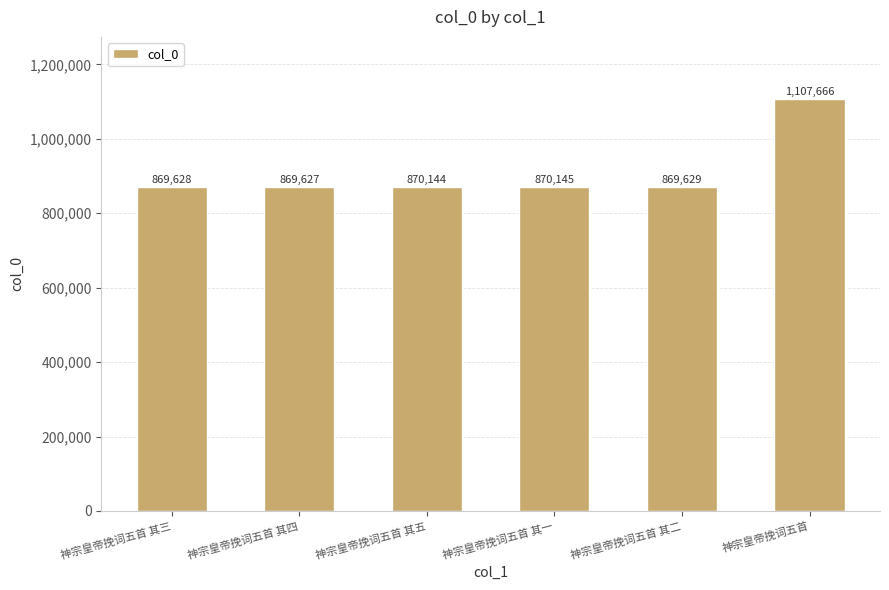

What is the label of the 5th bar from the right?

神宗皇帝挽词五首 其四